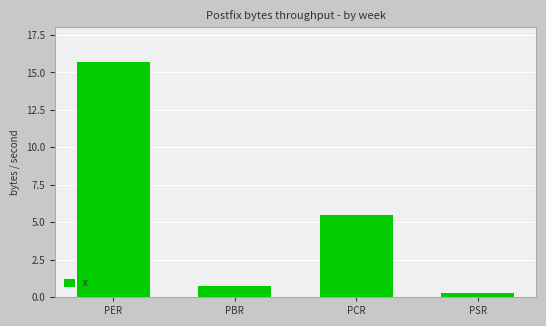

The value at PCR is 5.5. True or false?

True